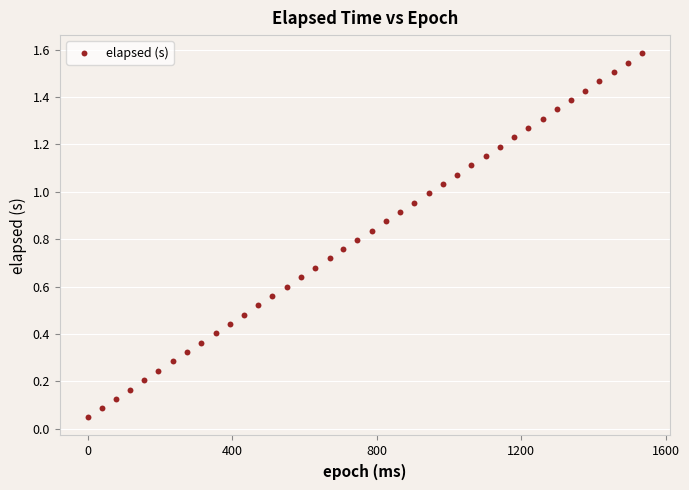

What is the range of X values (max minus min)?

1535.0